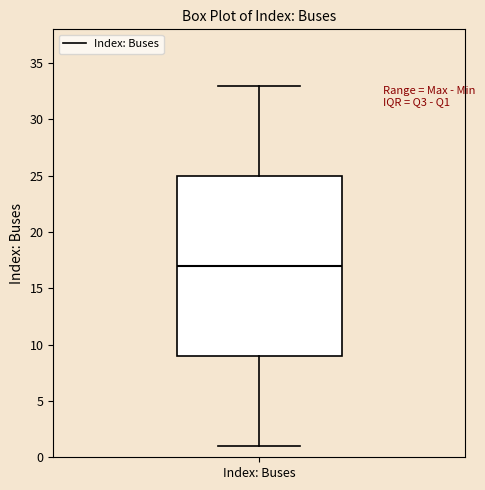

Read this box plot against the y-axis: the position of the median line, the range covered by the box, and the ends of both whiskers. The values are not printed on the chart, so give them approximately, as read against the axis.

median 17, box 9 to 25, whiskers 1 to 33